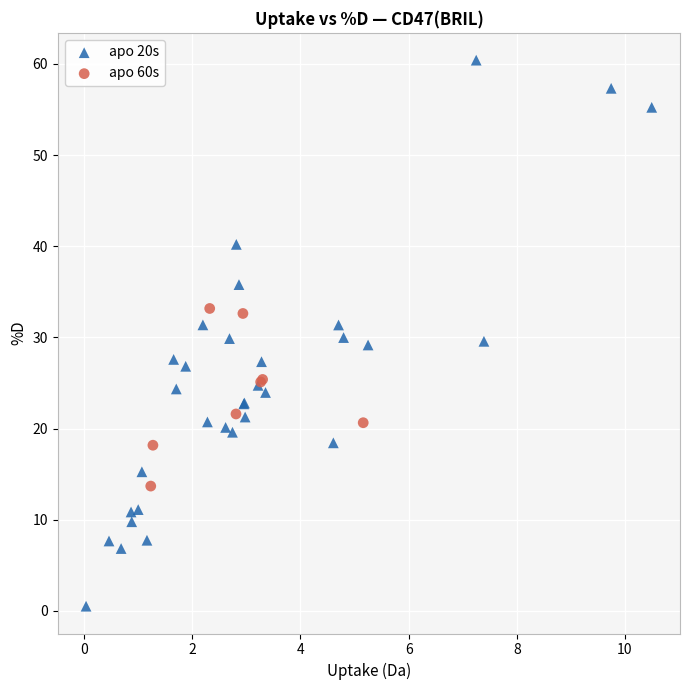

Which series contains the lowest Y value?

apo 20s